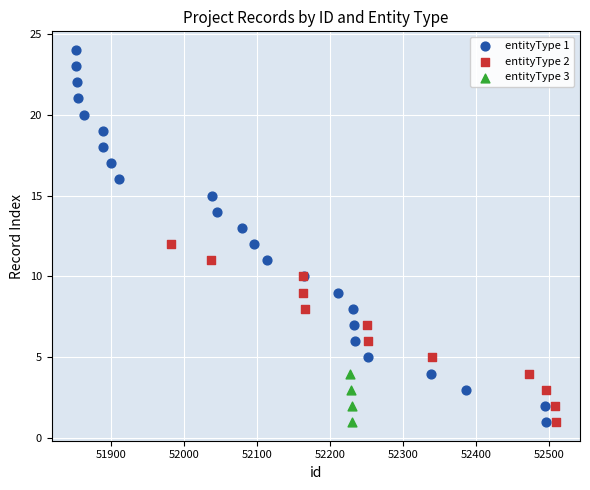

Which series contains the highest Y value?

entityType 1